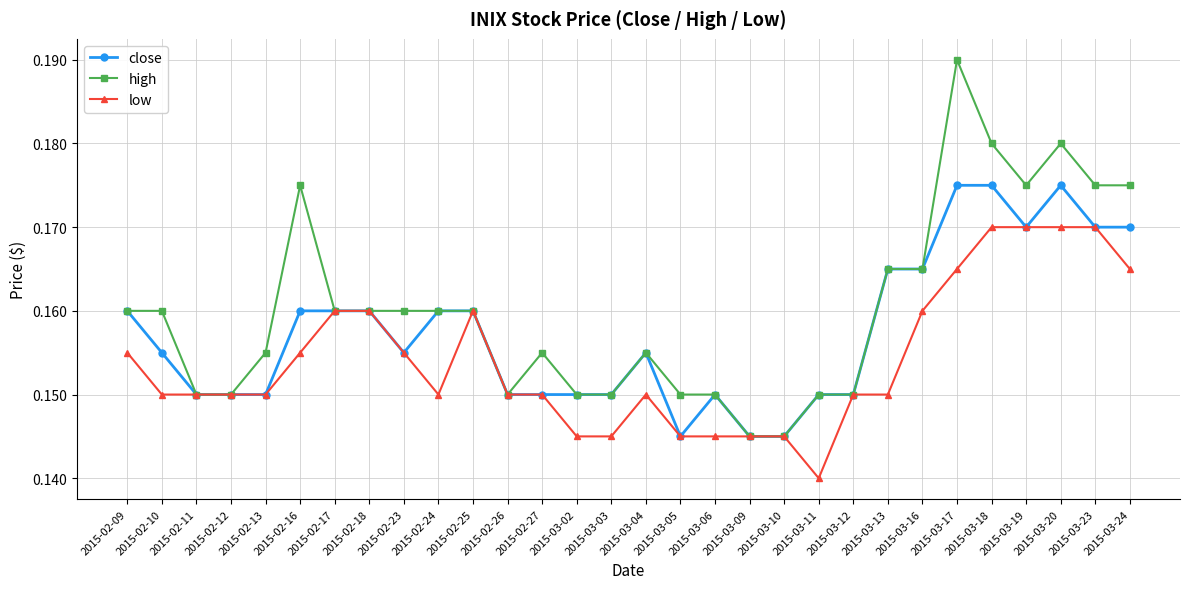

True or false: high has more than 0 interior local peaks.

True